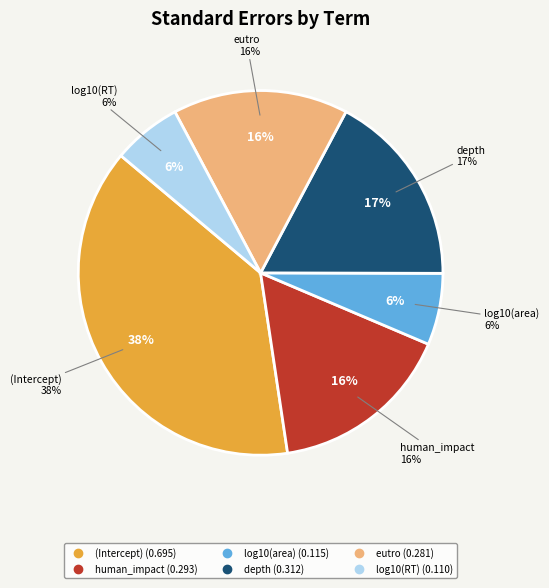

Does any single category account for the majority?

No